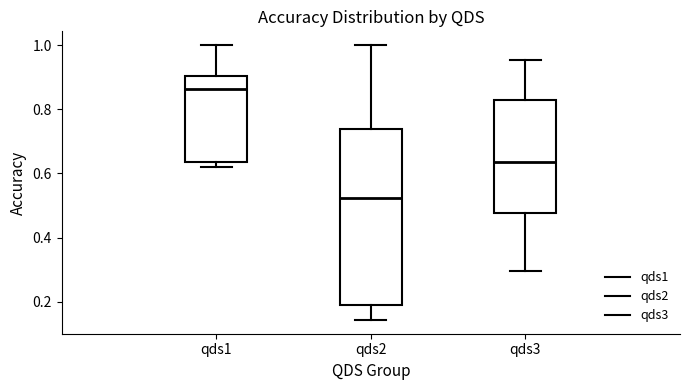

Where does the median line of the box for qds3 sit on the y-axis? The values are not printed on the chart, so give them approximately, as read against the axis.

0.64